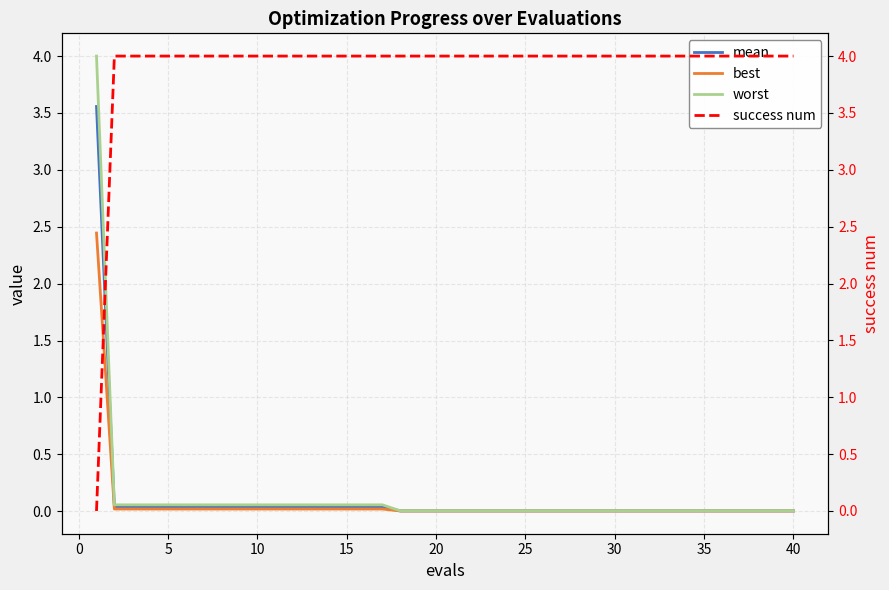

What is the highest value of the mean series?

3.6